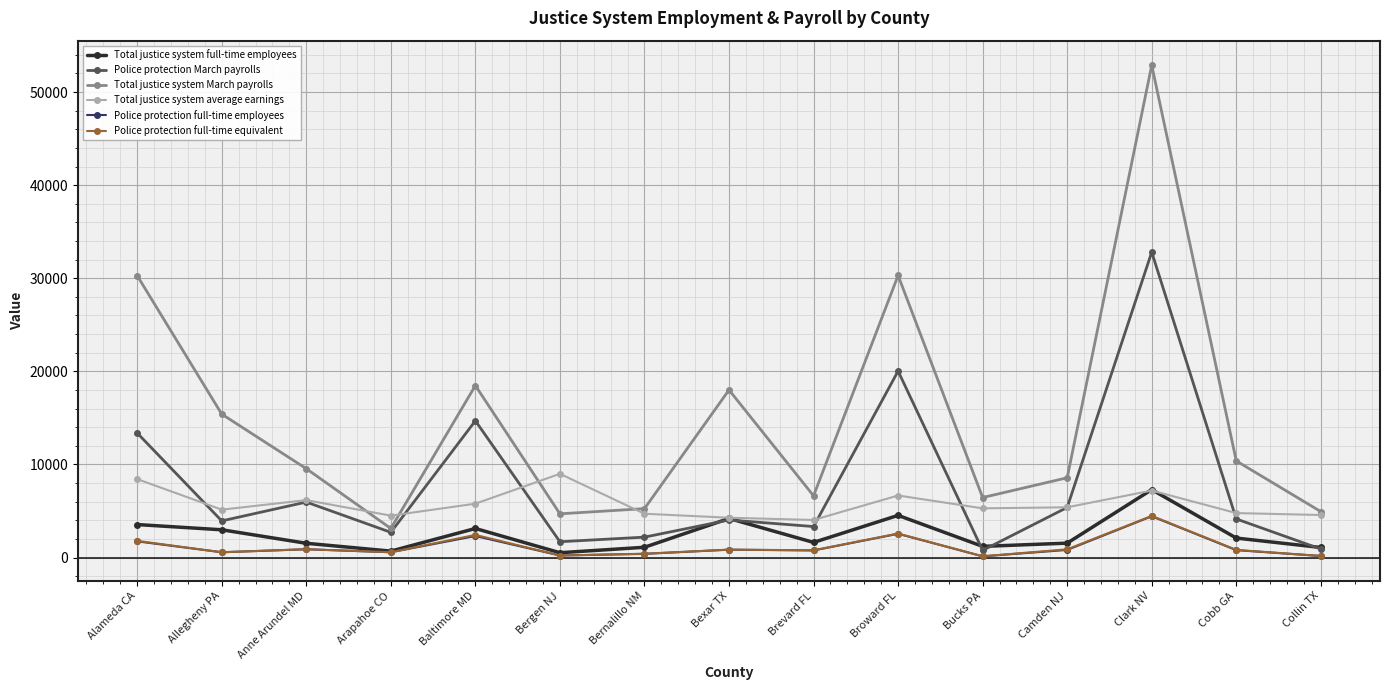

After their last crossing, which series has the higher values: Total justice system full-time employees or Total justice system average earnings?

Total justice system average earnings